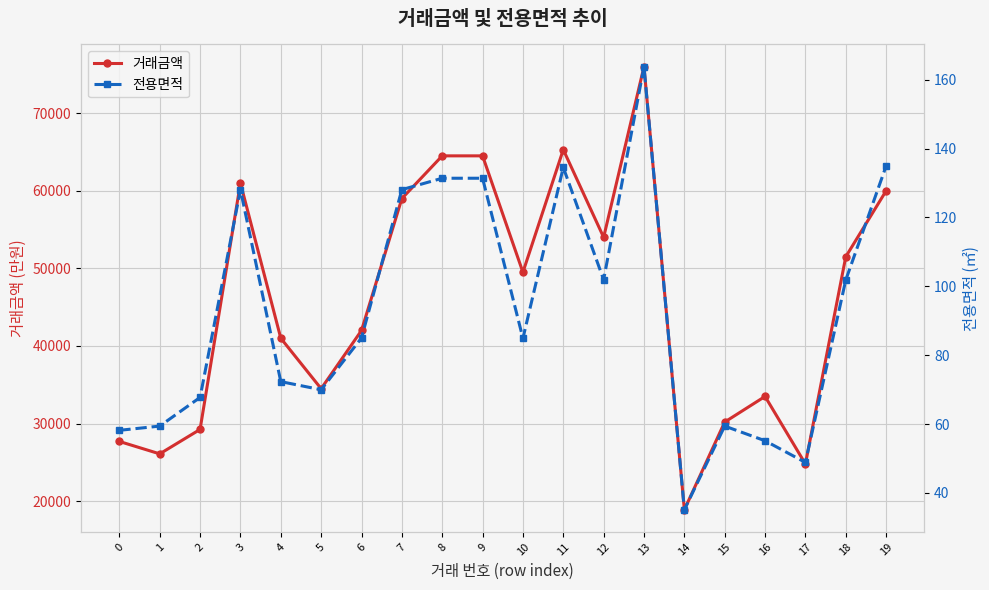

How many interior local peaks does the 전용면적 series have?

4